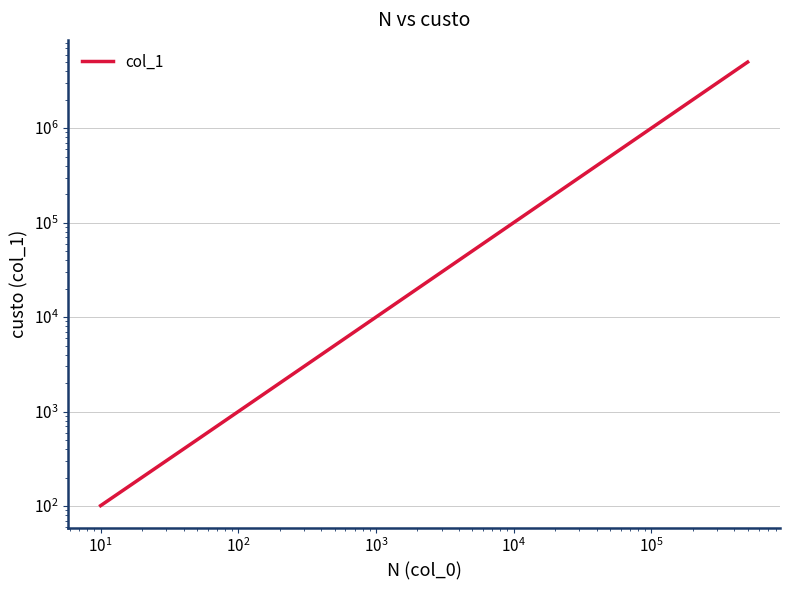

What is the maximum value shown in the chart?

5000001